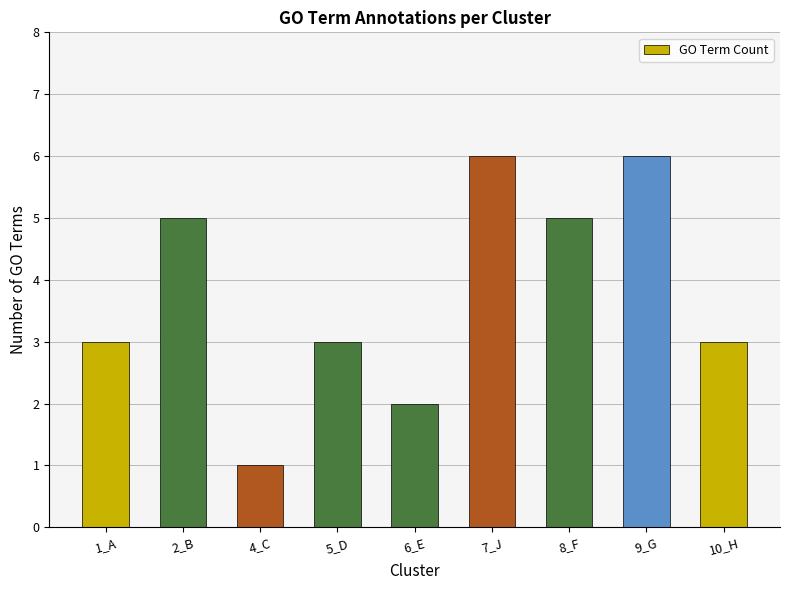

Reading left to right, what are all the values shown in this chart?

3	5	1	3	2	6	5	6	3